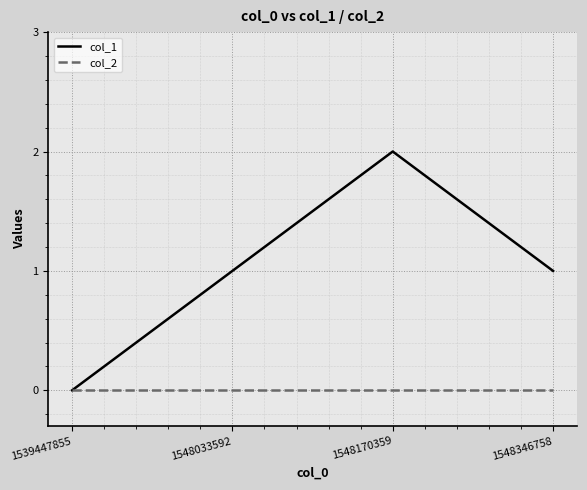

How many series are shown in this chart?

2